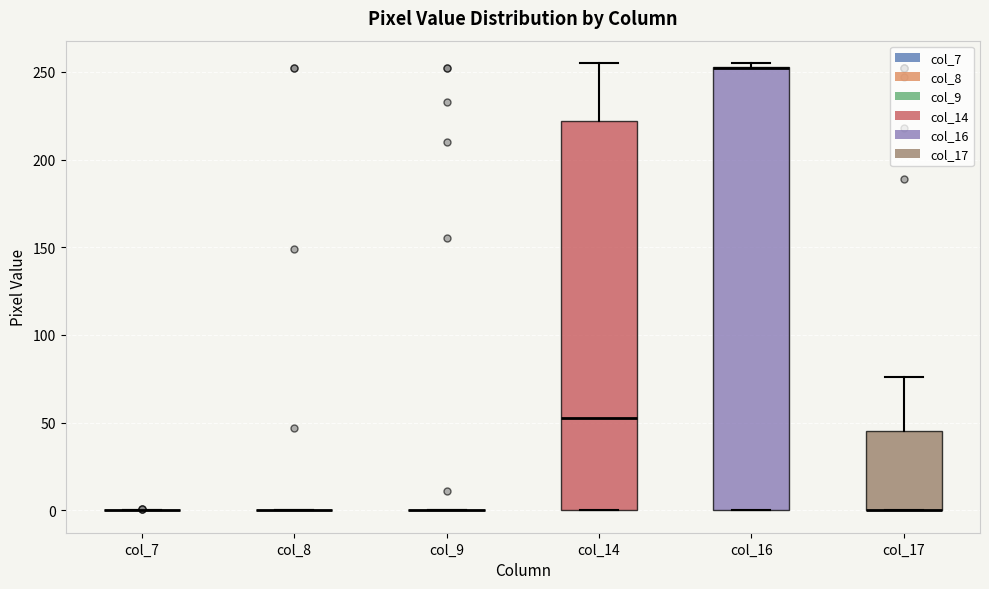

Reading left to right, transcribe this box plot: for each box, give where its median line is, the range the box spans, and where its two whiskers end, as read against the y-axis. The values are not printed on the chart, so give them approximately, as read against the axis.

col_7: box collapsed to a line at 0, whiskers 0 to 0
col_8: box collapsed to a line at 0, whiskers 0 to 0
col_9: box collapsed to a line at 0, whiskers 0 to 0
col_14: median 55, box 0 to 220, whiskers 0 to 255
col_16: median 250 (drawn on the box's upper edge), box 0 to 255, whiskers 0 to 255 (just above the box's upper edge)
col_17: median 0 (drawn on the box's lower edge), box 0 to 45, whiskers 0 to 75